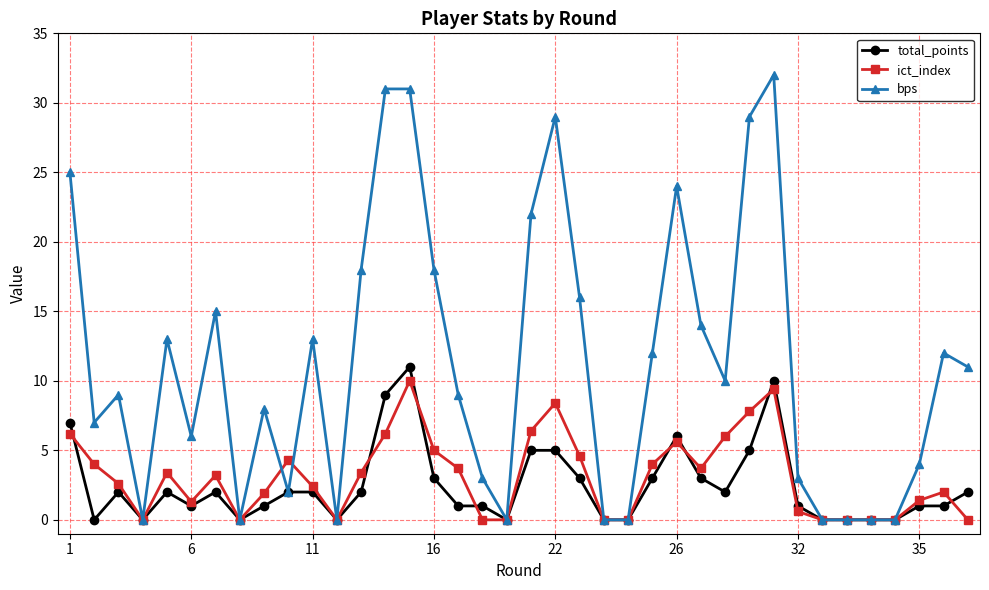

Which series has the largest total across all categories?

bps